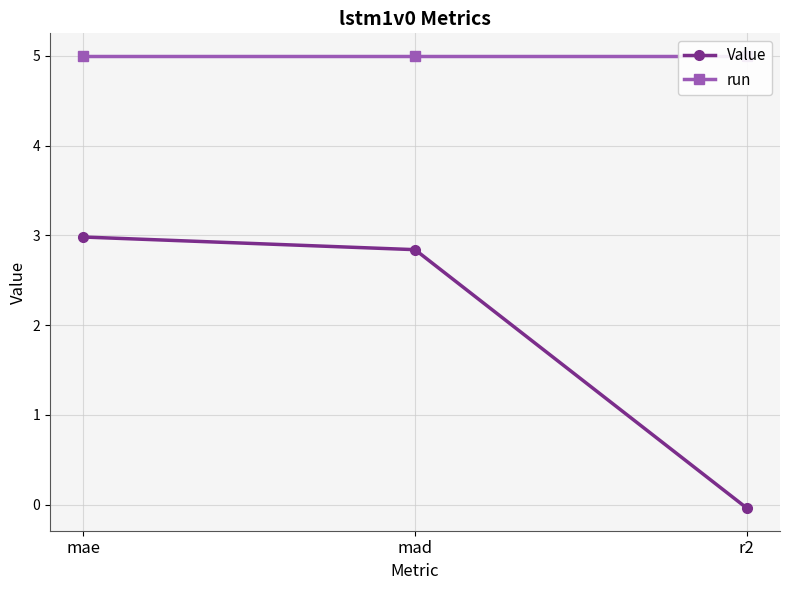

Count the number of categories in the chart.

3